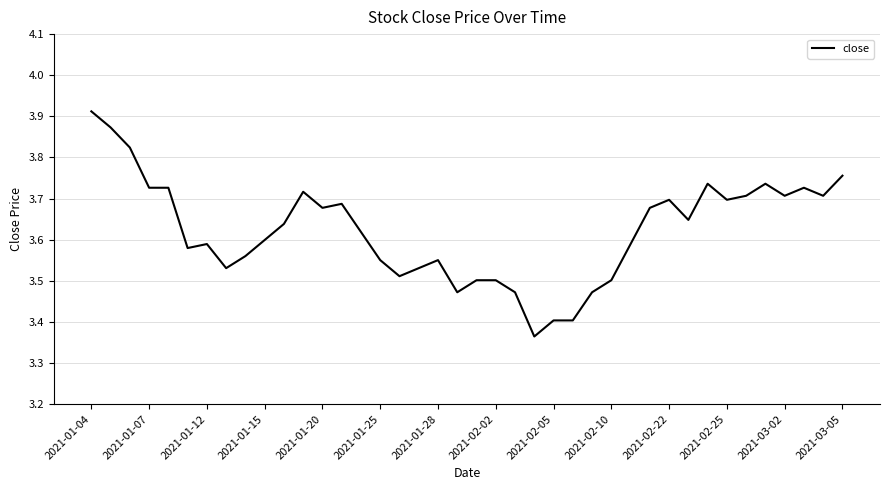

What is the difference between the maximum and minimum values?

0.5